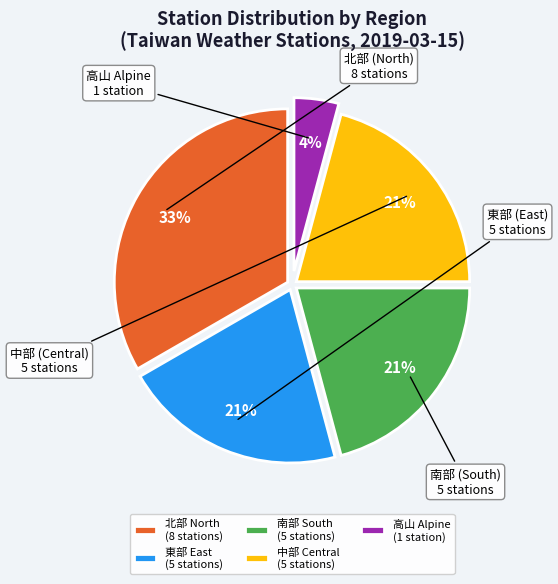

The 南部 South (5 stations) slice represents 30% of the pie. True or false?

False